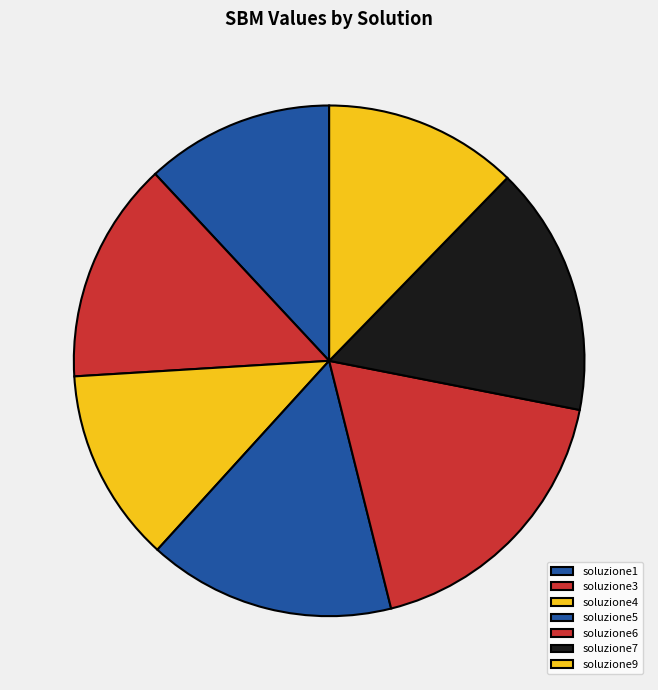

Is the sum of soluzione3 and soluzione5 greater than half?

No